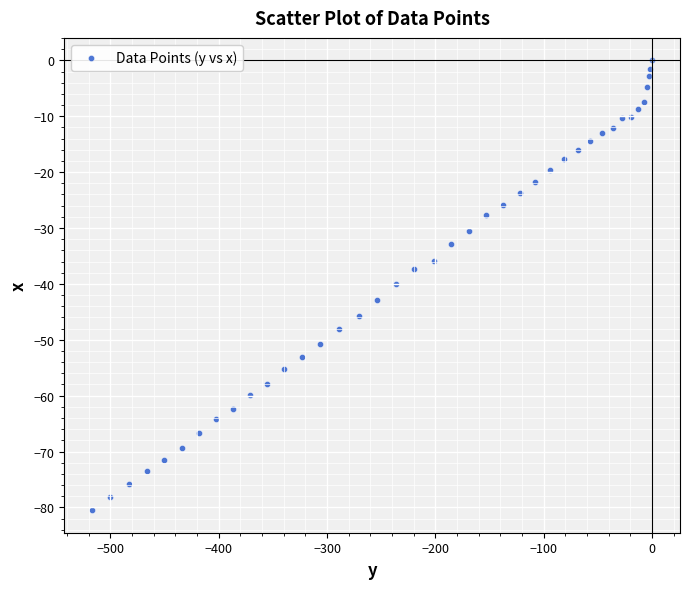

What is the range of X values (max minus min)?

516.7